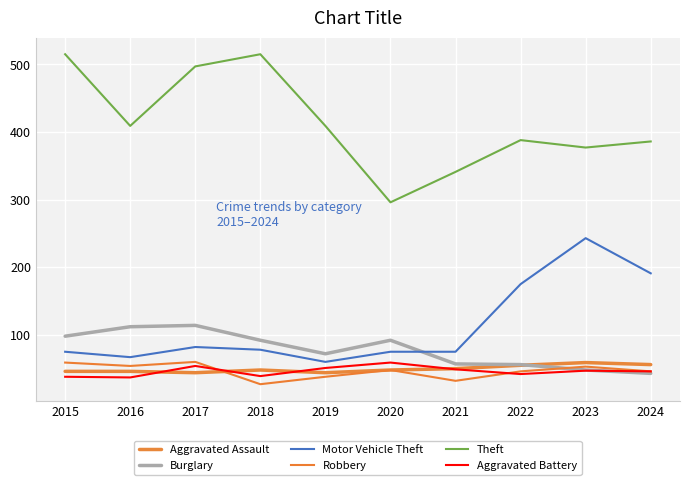

The Burglary series shows 56 at 2022. True or false?

True